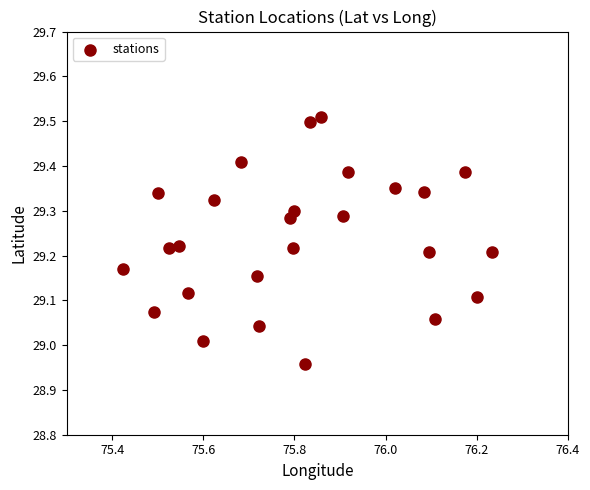

What is the range of X values (max minus min)?

0.8